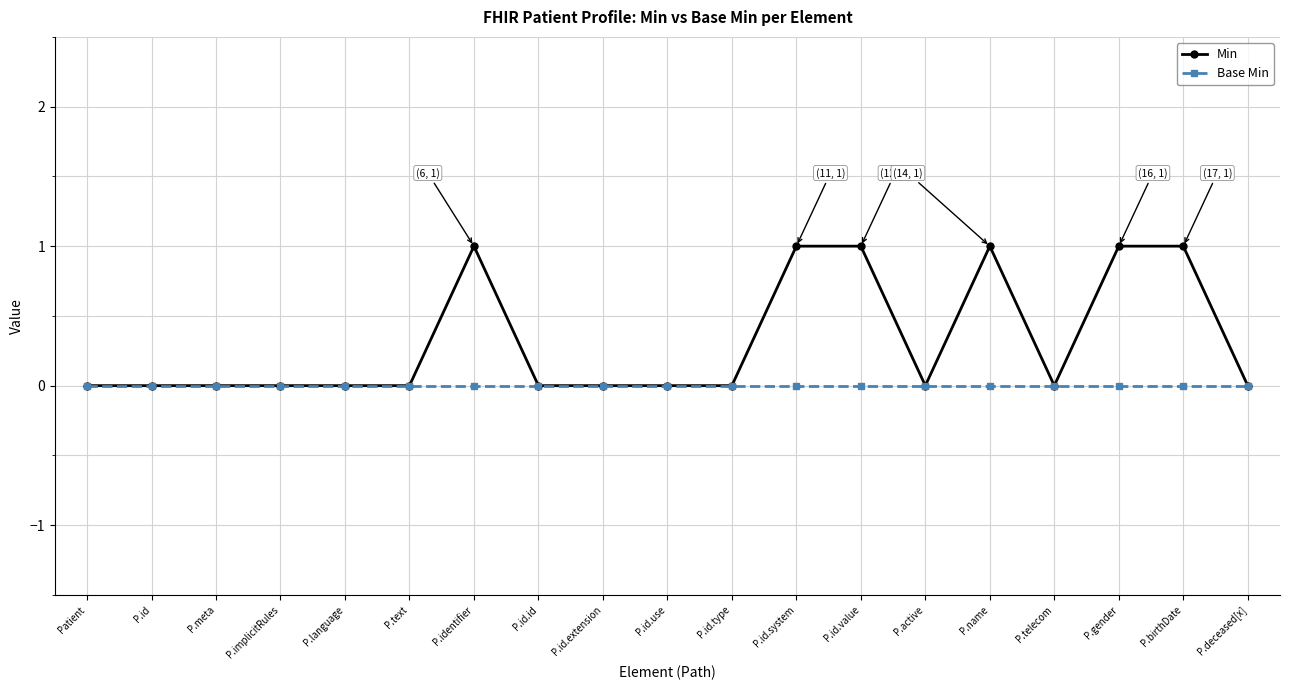

True or false: Min has a value of -1 at P.language.

False